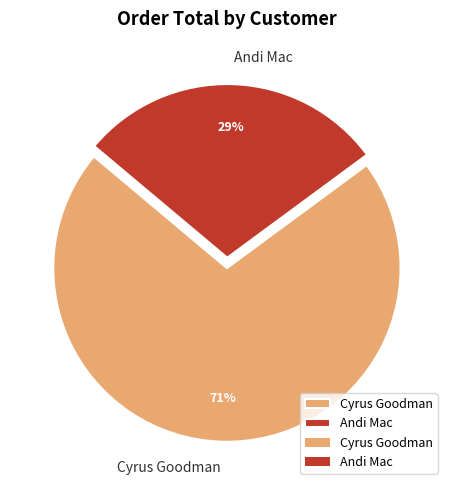

Does Andi Mac account for over 50% of the chart?

No